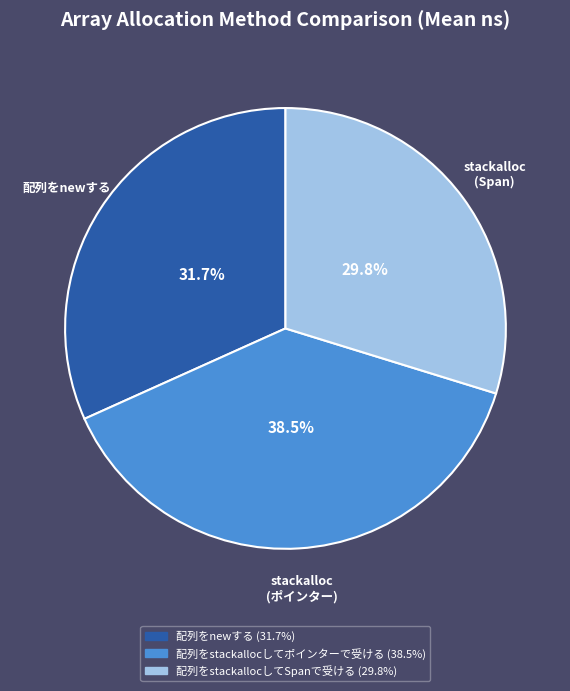

Rank the categories by value from lowest to highest.

配列をstackallocしてSpanで受ける, 配列をnewする, 配列をstackallocしてポインターで受ける